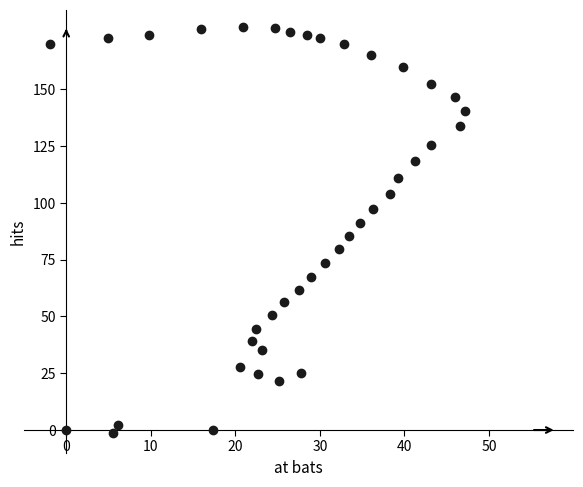

What is the range of Y values (max minus min)?

178.9